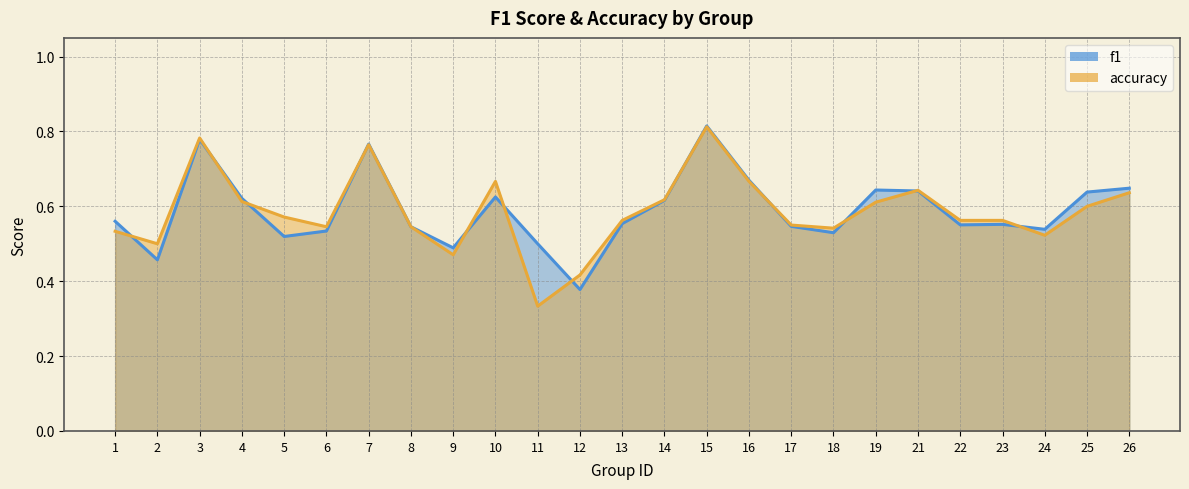

Reading right to left, list all the values displayed in this chart.

f1: 0.6	0.6	0.5	0.6	0.6	0.6	0.6	0.5	0.5	0.7	0.8	0.6	0.6	0.4	0.5	0.6	0.5	0.5	0.8	0.5	0.5	0.6	0.8	0.5	0.6
accuracy: 0.6	0.6	0.5	0.6	0.6	0.6	0.6	0.5	0.6	0.7	0.8	0.6	0.6	0.4	0.3	0.7	0.5	0.5	0.8	0.5	0.6	0.6	0.8	0.5	0.5